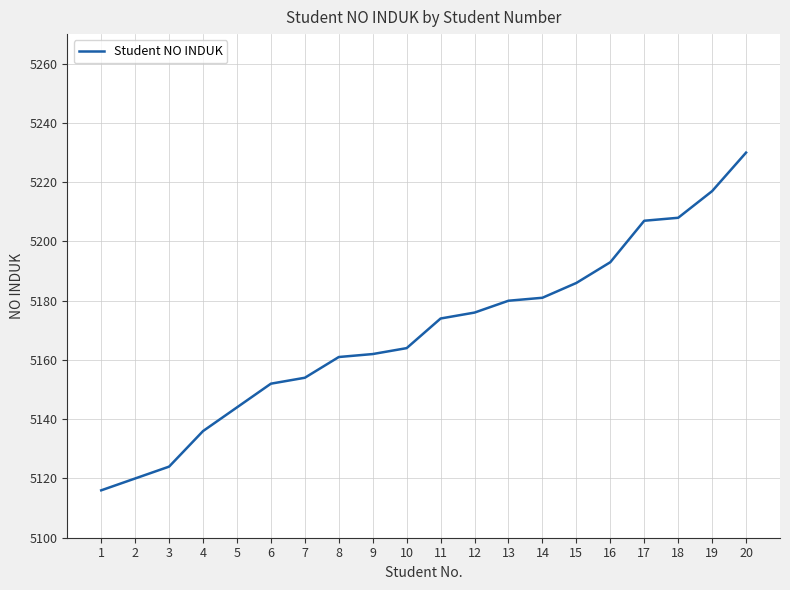

What is the minimum value shown in the chart?

5116